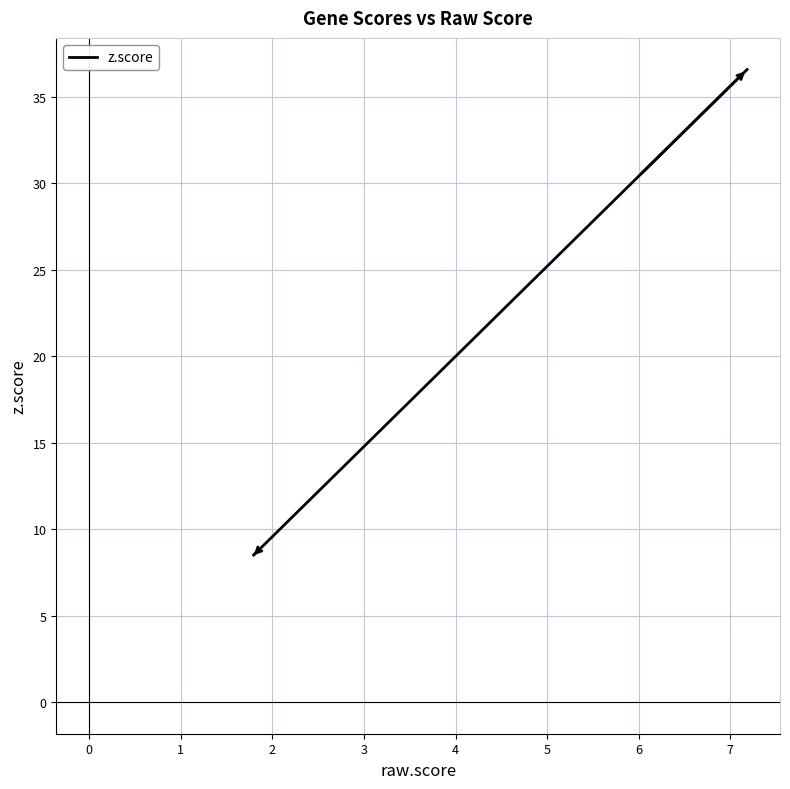

What is the smallest value displayed?

8.5